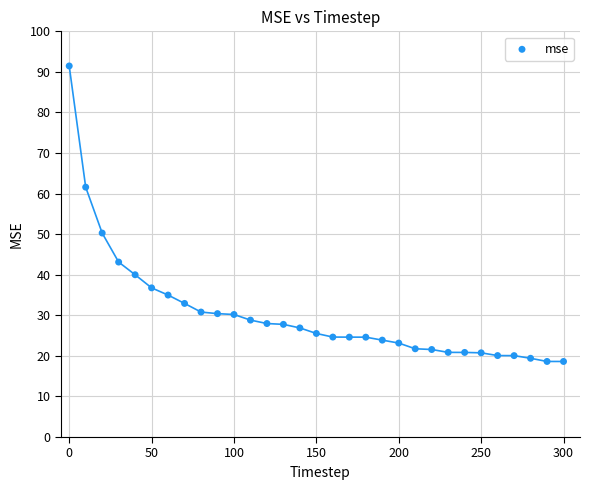

What Y value in the scatter plot is closest to 55?

50.3